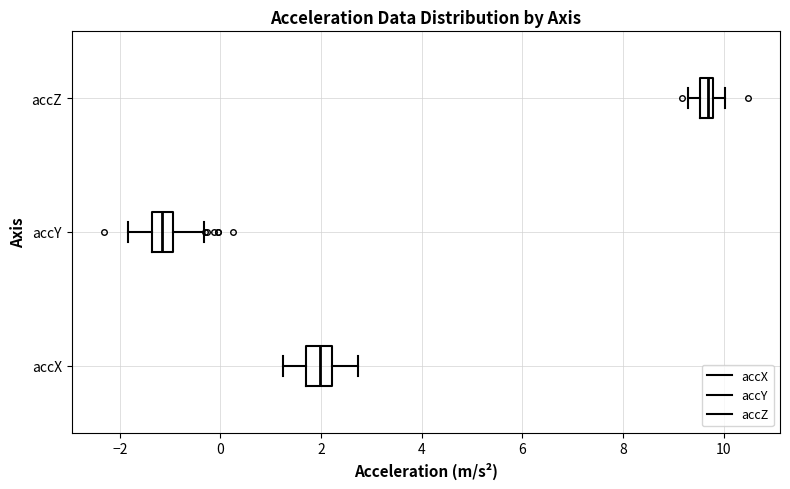

Which box's median line is the furthest to the right?

accZ